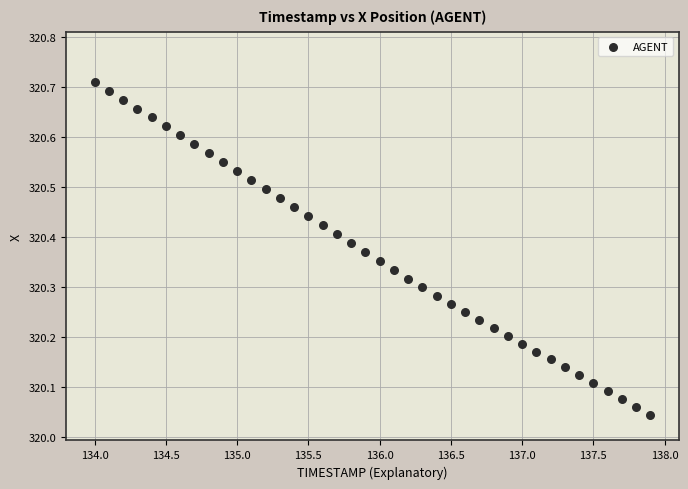

What is the range of X values (max minus min)?

3.9